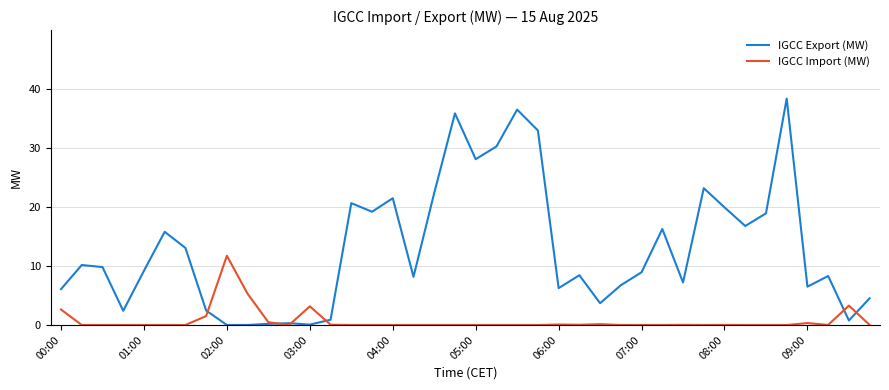

Which series has the largest range (max minus min)?

IGCC Export (MW)